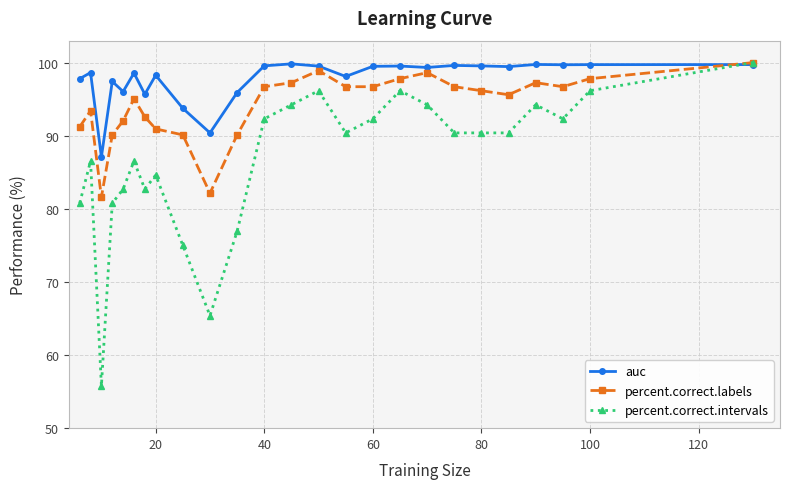

Which series has the largest total across all categories?

auc